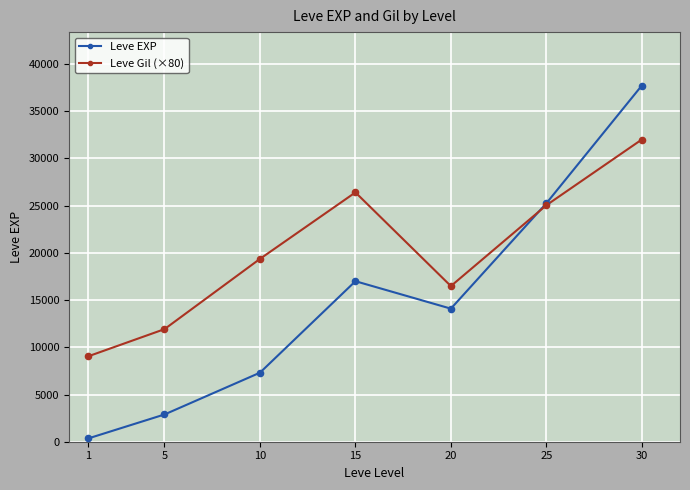

What are all the series names shown in the legend?

Leve EXP, Leve Gil (×80)